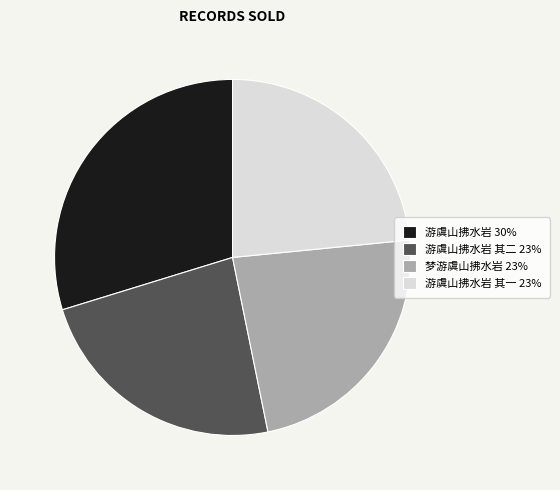

Approximately how many times larger is the value at 游虞山拂水岩 30% compared to 梦游虞山拂水岩 23%?

1.3